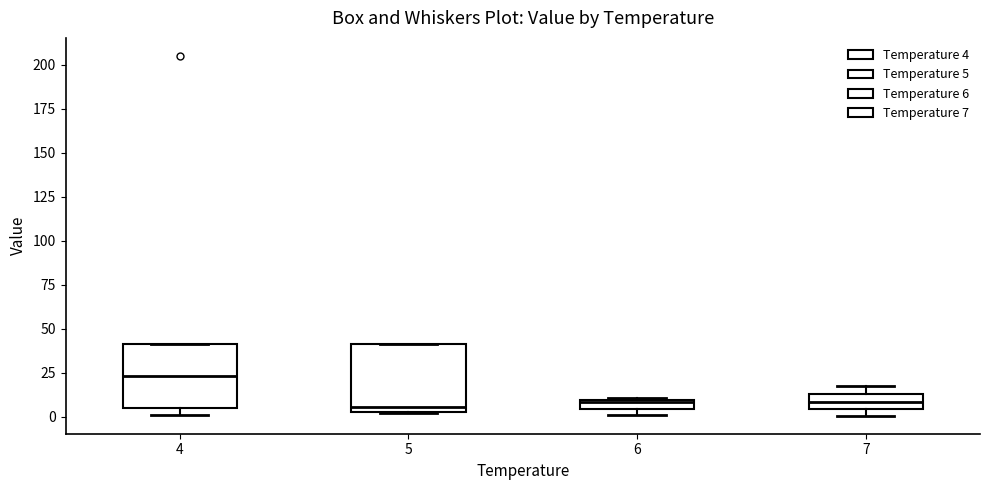

Which box has the highest median line?

4